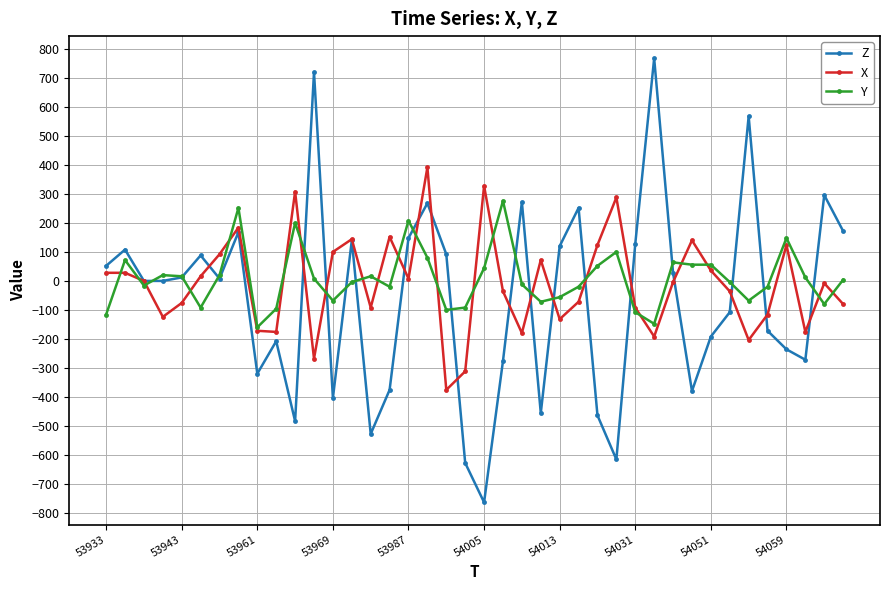

True or false: Z has more than 1 interior local peaks.

True